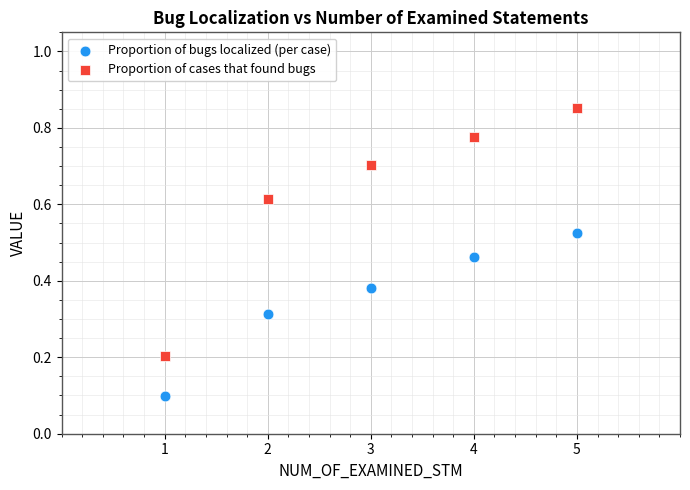

Across all data points, what is the range of X values (max minus min)?

4.0